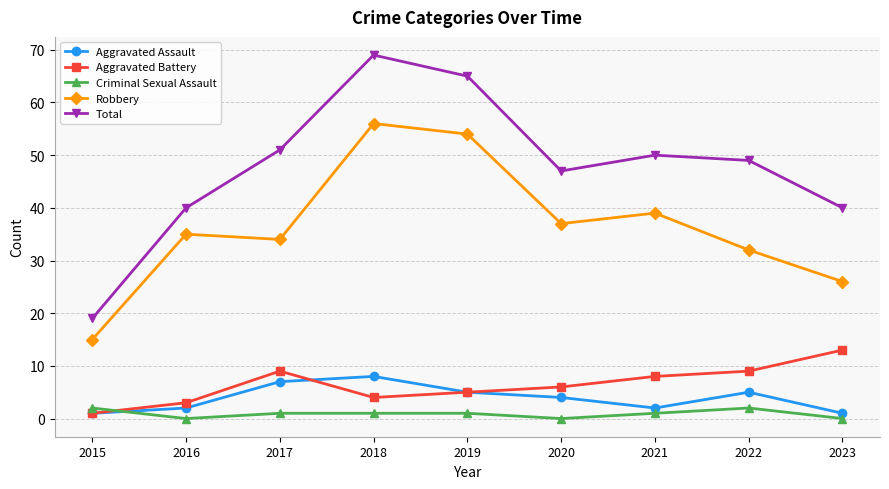

Where is the first local maximum for Total?

2018